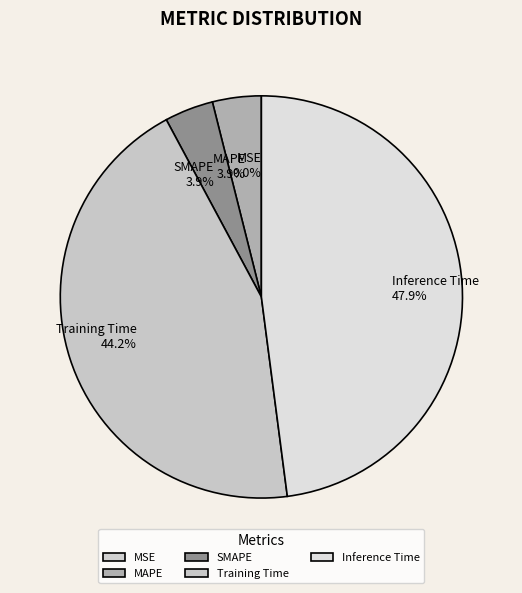

The Training Time slice represents 30% of the pie. True or false?

False